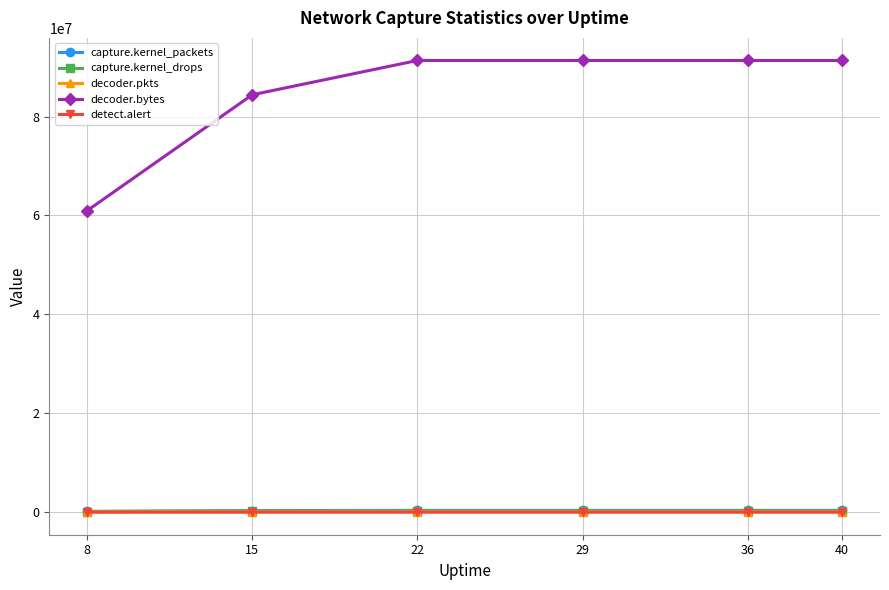

What is the difference between the maximum and minimum values in the capture.kernel_packets series?

192496